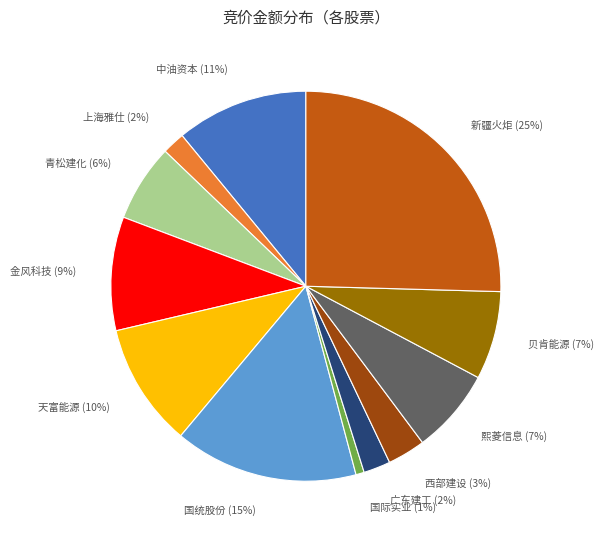

Is there a majority slice in this chart?

No